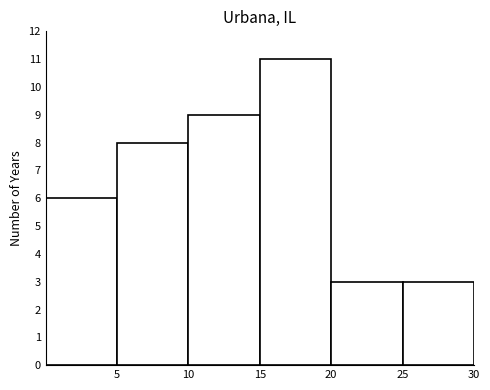

Reading left to right, list every bar in this chart as the range it spans on the x-axis followed by its height. The values are not printed on the chart, so give them approximately, as read against the axis.

0 to 5: 6
5 to 10: 8
10 to 15: 9
15 to 20: 11
20 to 25: 3
25 to 30: 3